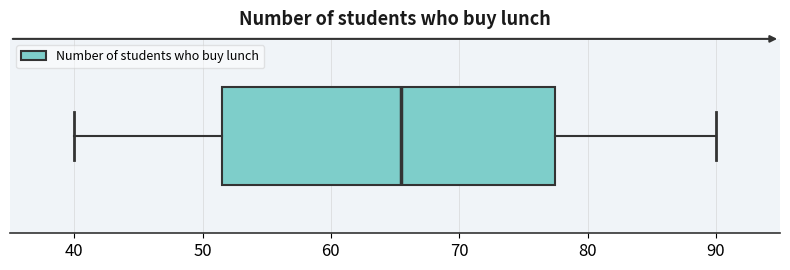

Read this box plot against the x-axis: the position of the median line, the range covered by the box, and the ends of both whiskers. The values are not printed on the chart, so give them approximately, as read against the axis.

median 66, box 52 to 78, whiskers 40 to 90